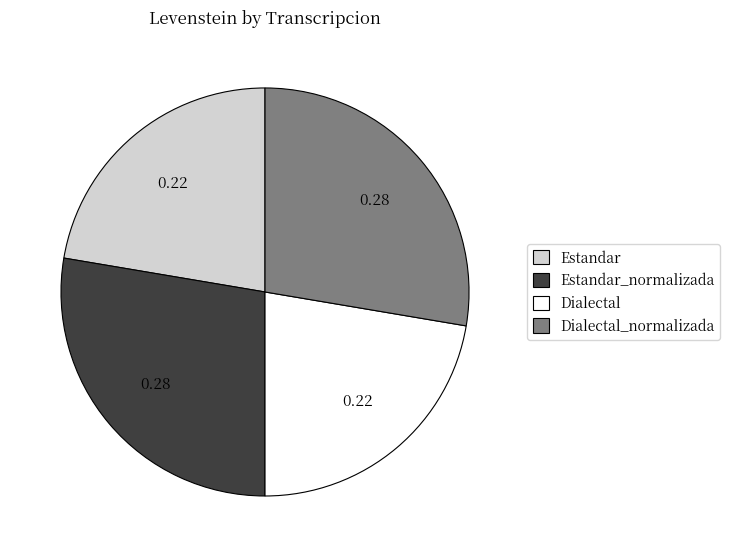

Is Dialectal_normalizada the majority of the pie?

No